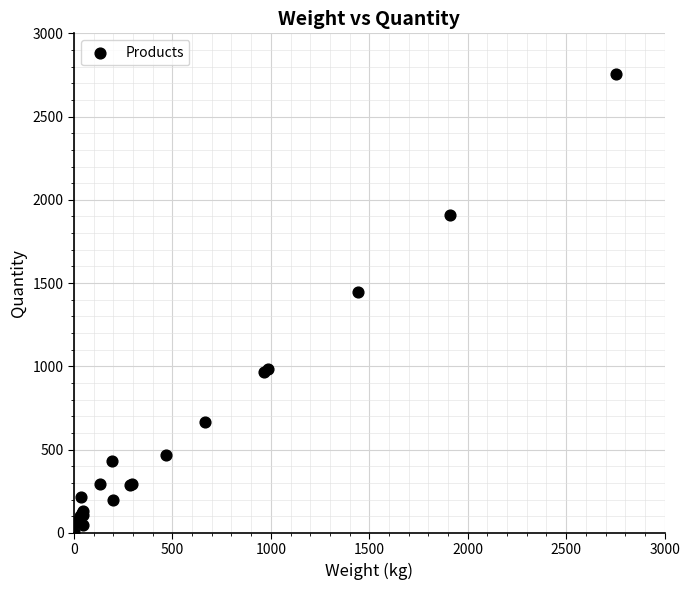

What Y value in the scatter plot is closest to 1379?

1444.7